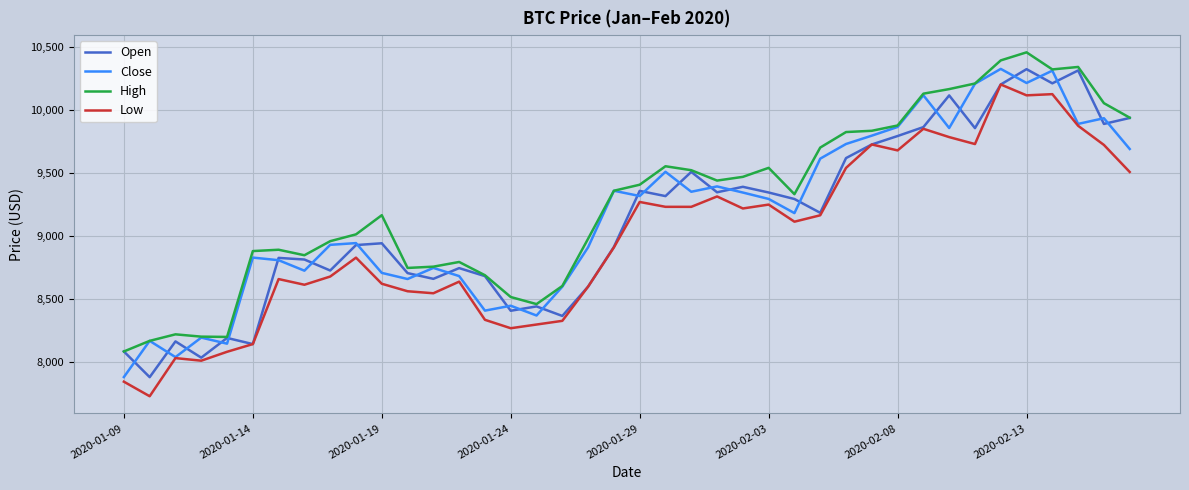

What is the smallest value displayed?

7726.8